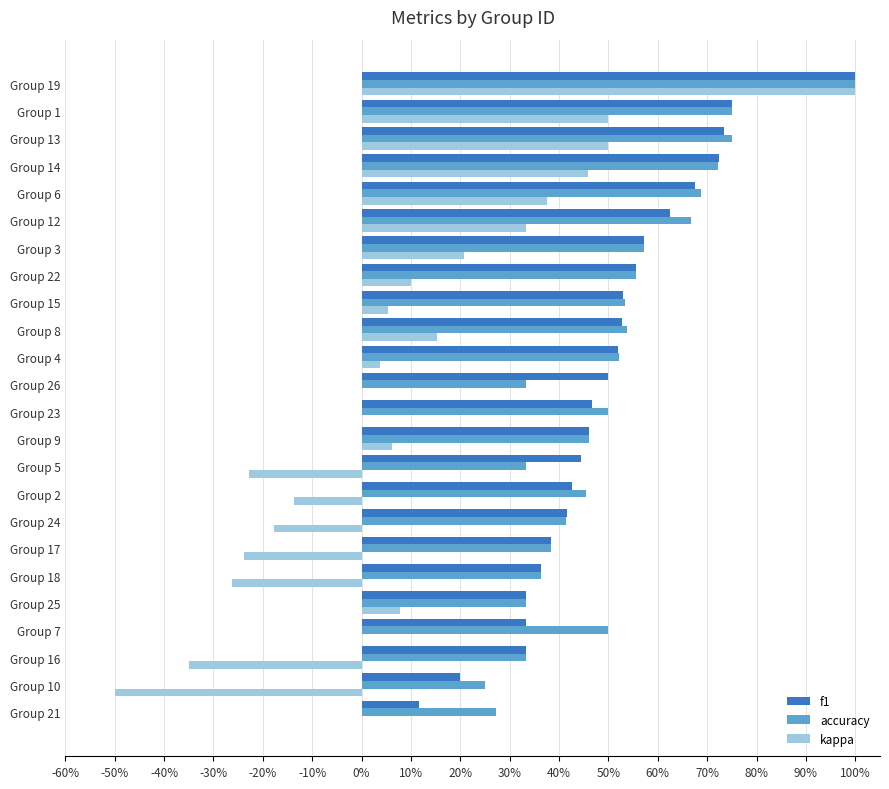

At how many categories does at least one series exceed 0?

24